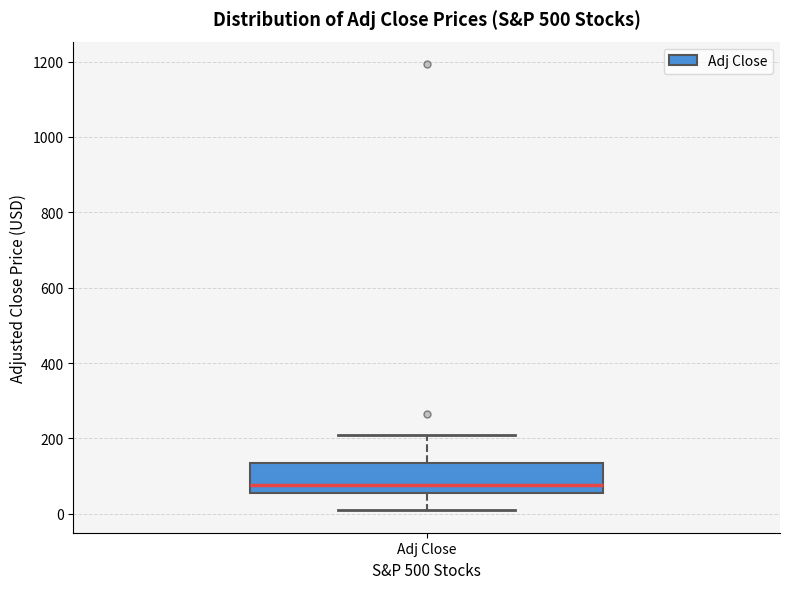

Read this box plot against the y-axis: the position of the median line, the range covered by the box, and the ends of both whiskers. The values are not printed on the chart, so give them approximately, as read against the axis.

median 80, box 60 to 140, whiskers 0 to 220